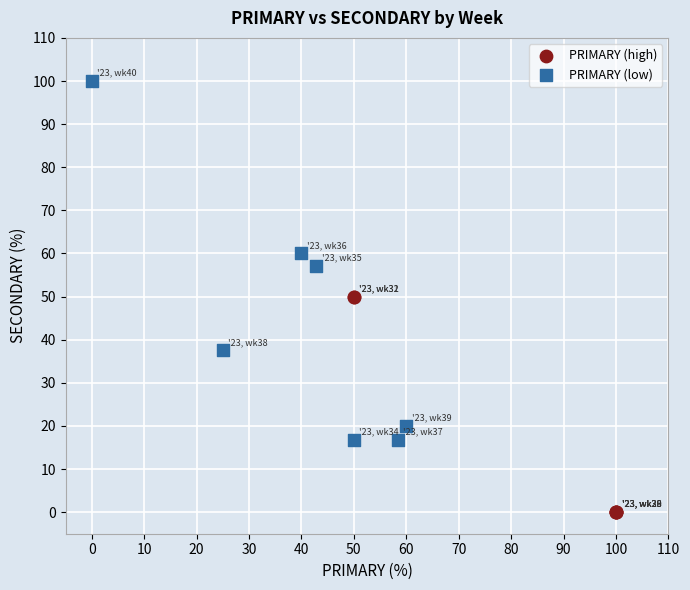

Which series reaches the maximum Y coordinate?

PRIMARY (low)